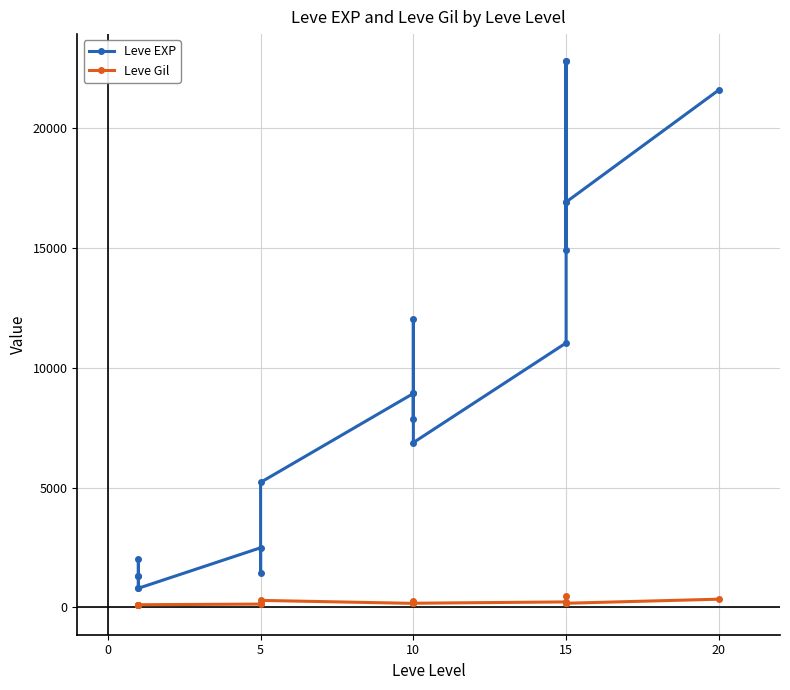

What is the lowest value of the Leve EXP series?

800